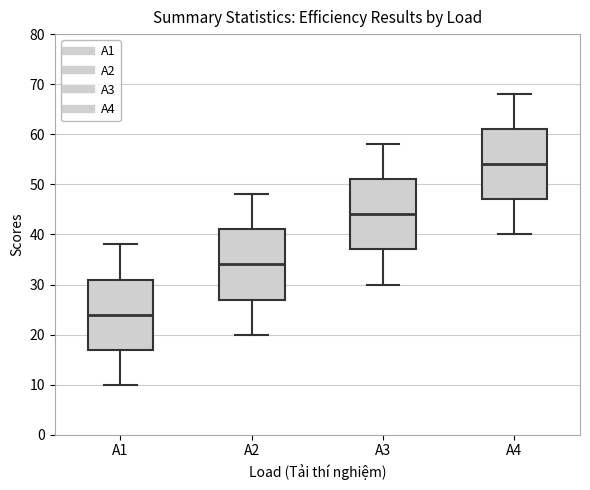

Reading left to right, transcribe this box plot: for each box, give where its median line is, the range the box spans, and where its two whiskers end, as read against the y-axis. The values are not printed on the chart, so give them approximately, as read against the axis.

A1: median 24, box 17 to 31, whiskers 10 to 38
A2: median 34, box 27 to 41, whiskers 20 to 48
A3: median 44, box 37 to 51, whiskers 30 to 58
A4: median 54, box 47 to 61, whiskers 40 to 68